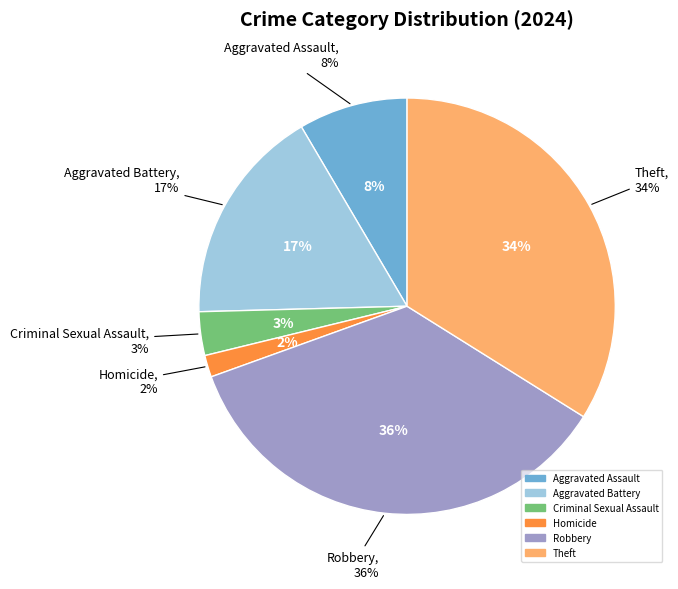

What percentage do Robbery and Criminal Sexual Assault together represent?

39.0%